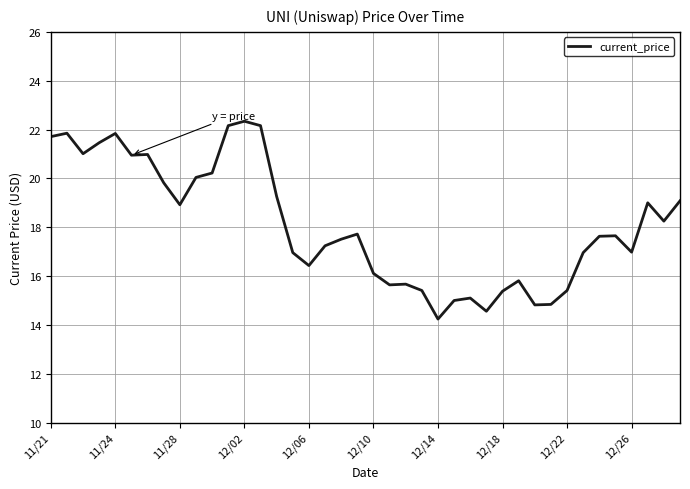

What is the difference between the maximum and minimum values?

8.1